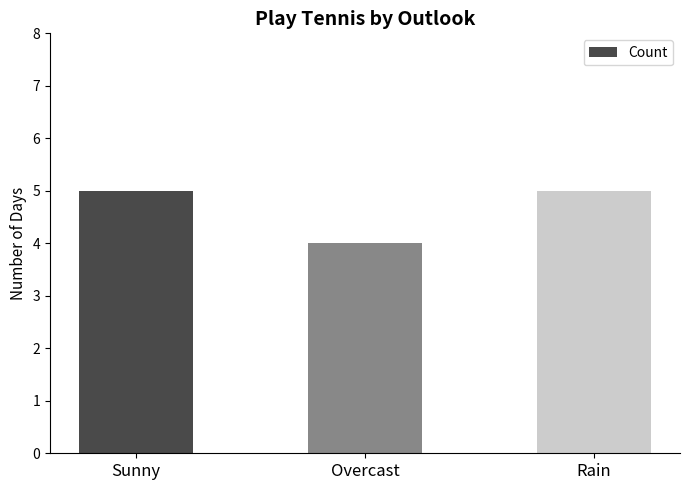

Is it true that the value at Rain is 8?

False